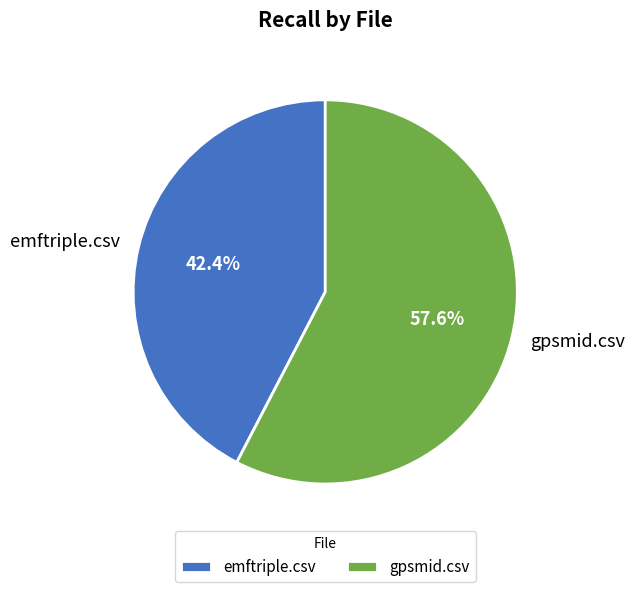

Rank the categories by value from highest to lowest.

gpsmid.csv, emftriple.csv